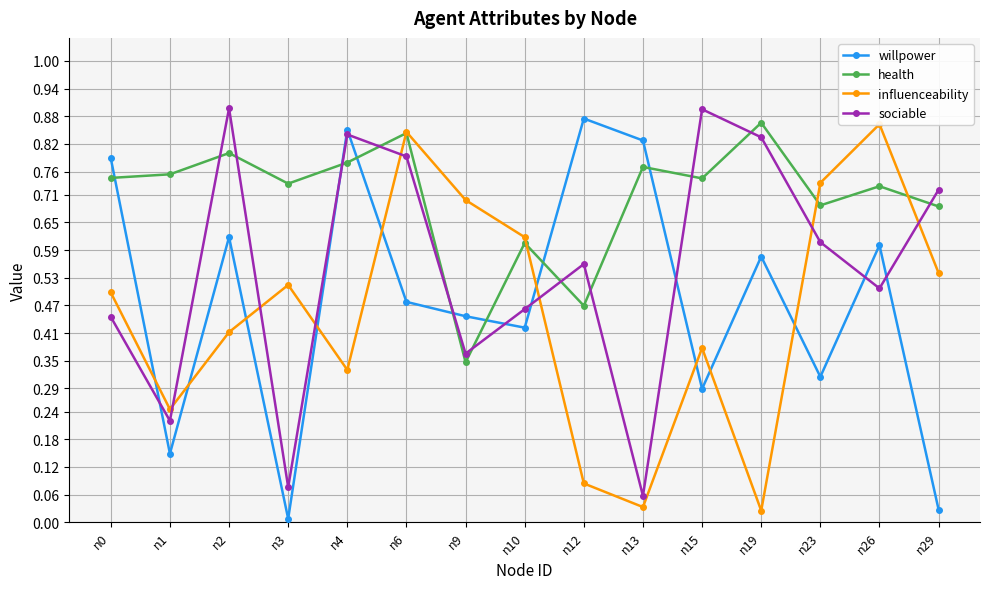

At which category is the sum across all series the highest?

n6